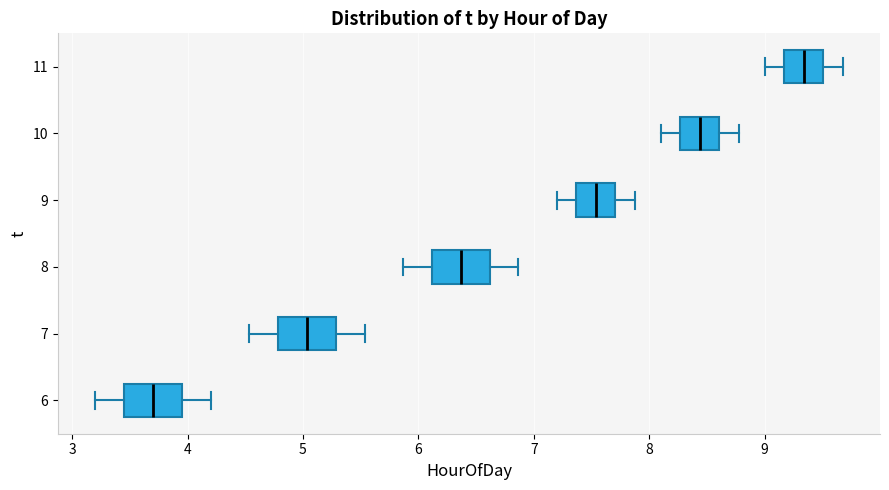

Reading bottom to top, transcribe this box plot: for each box, give where its median line is, the range the box spans, and where its two whiskers end, as read against the x-axis. The values are not printed on the chart, so give them approximately, as read against the axis.

6: median 3.7, box 3.5 to 4.0, whiskers 3.2 to 4.2
7: median 5.0, box 4.8 to 5.3, whiskers 4.5 to 5.5
8: median 6.4, box 6.1 to 6.6, whiskers 5.9 to 6.9
9: median 7.5, box 7.4 to 7.7, whiskers 7.2 to 7.9
10: median 8.4, box 8.3 to 8.6, whiskers 8.1 to 8.8
11: median 9.3, box 9.2 to 9.5, whiskers 9.0 to 9.7